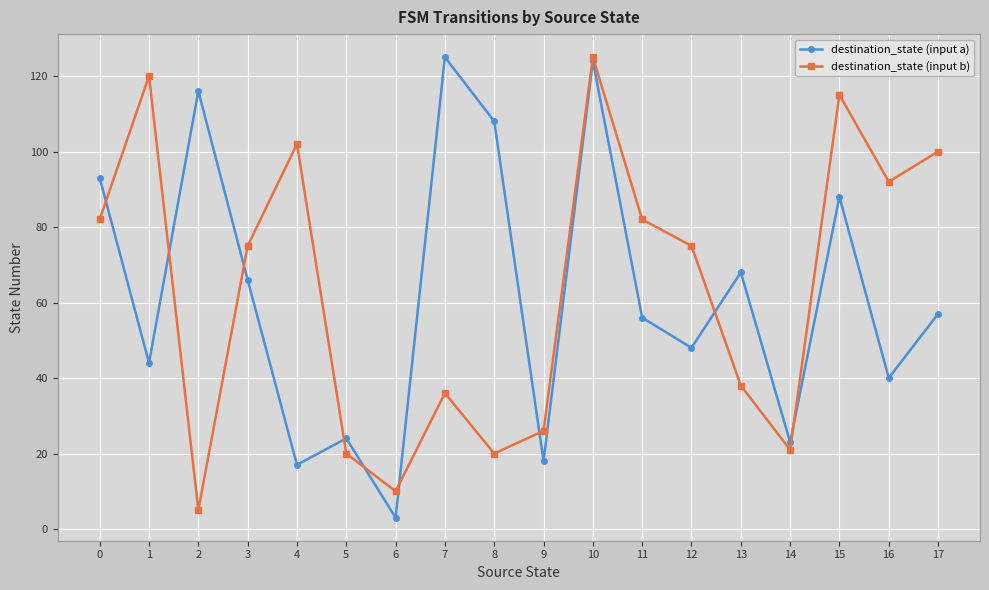

What is the difference between the maximum and minimum values in the destination_state (input a) series?

122